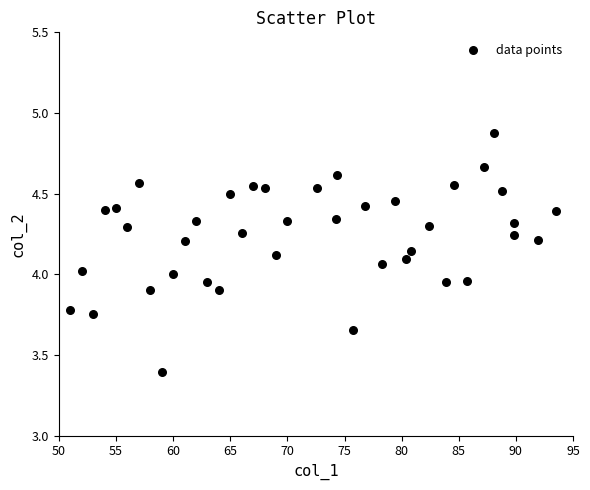

What is the range of X values (max minus min)?

42.5